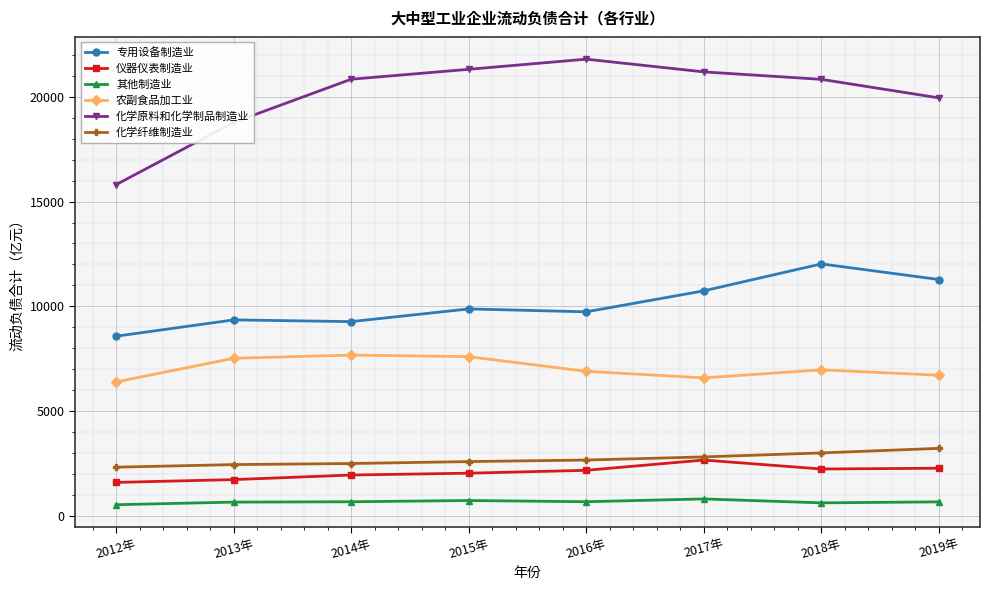

What position from the left is 2017年?

6